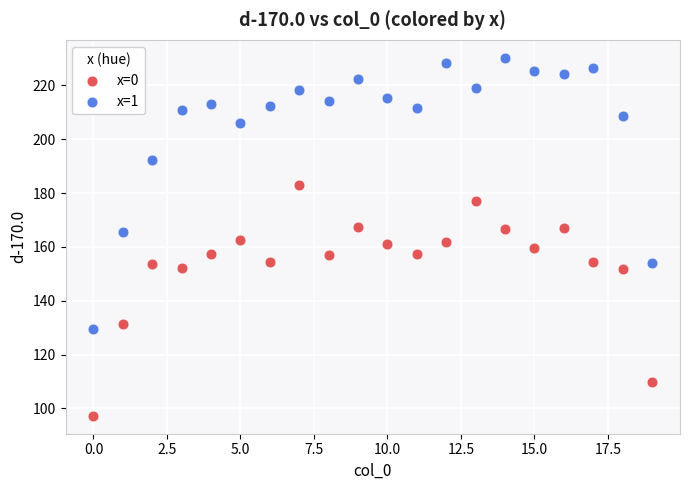

In the x=0 series, what Y value is closest to 140?

131.5